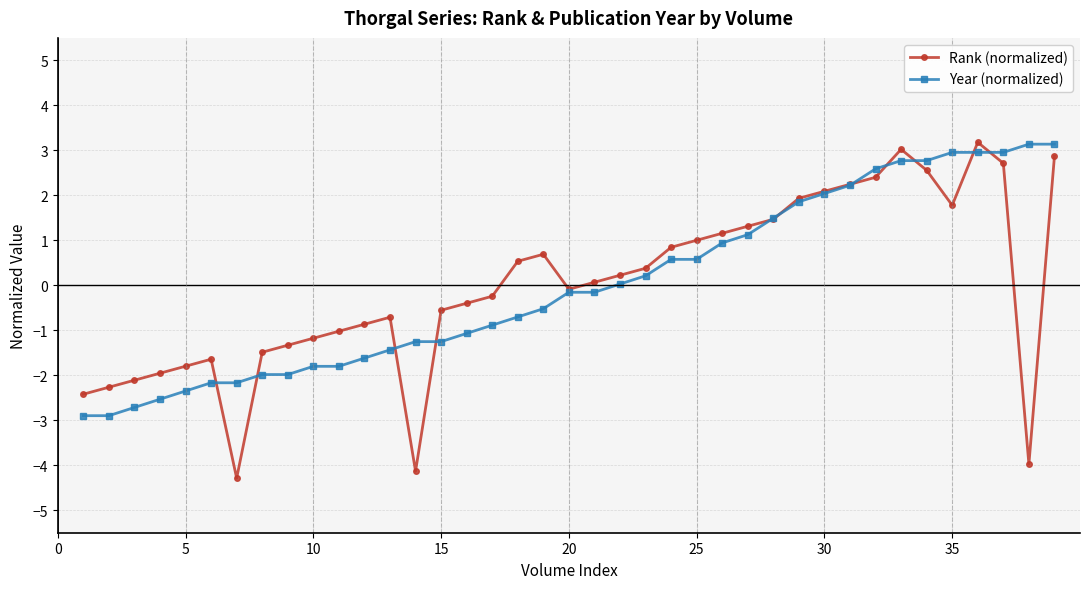

Which series has the widest spread of values?

Rank (normalized)